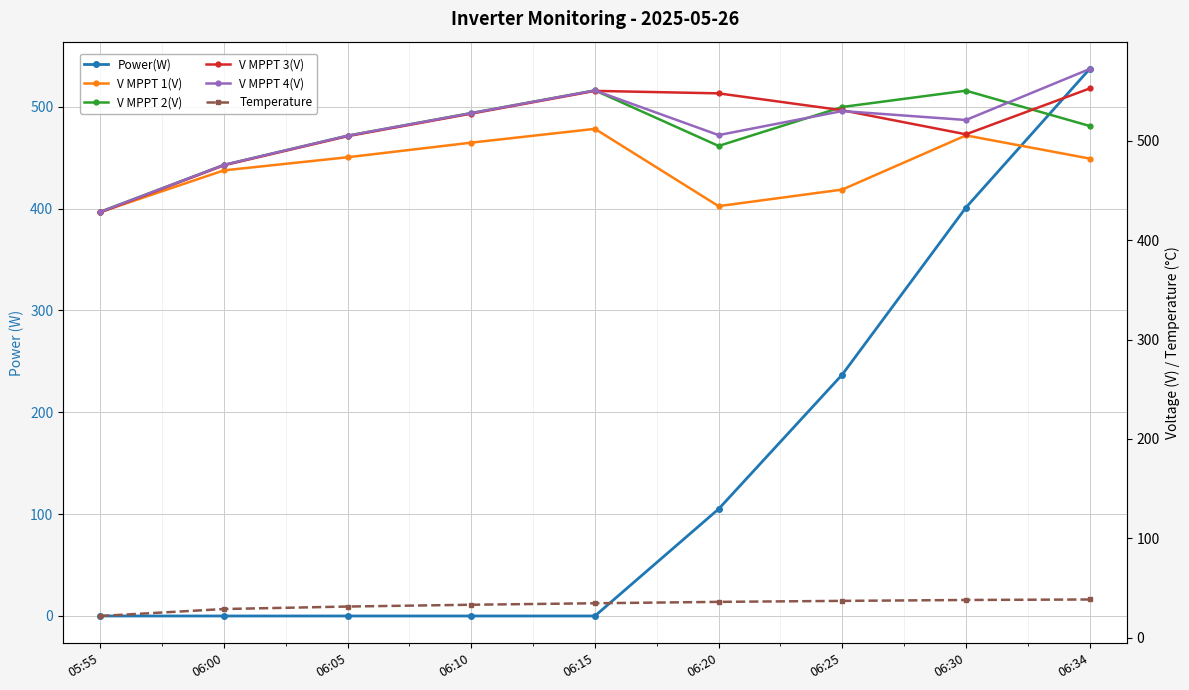

The value of Power(W) at 06:10 is 198. True or false?

False